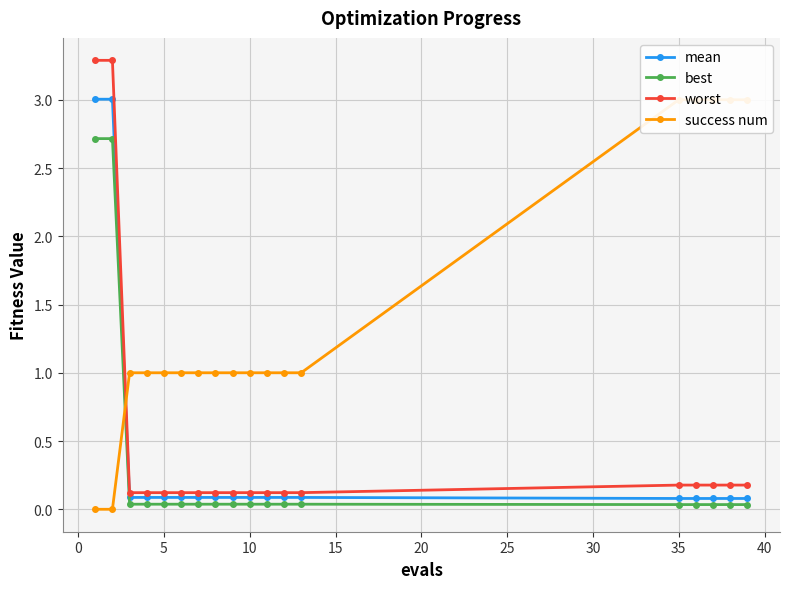

True or false: worst has a value of 0.2 at 35.

True